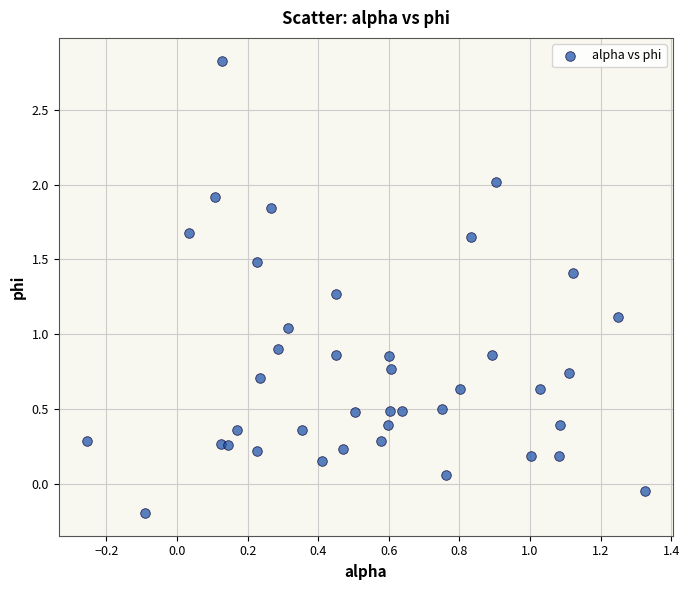

What is the range of Y values (max minus min)?

3.0